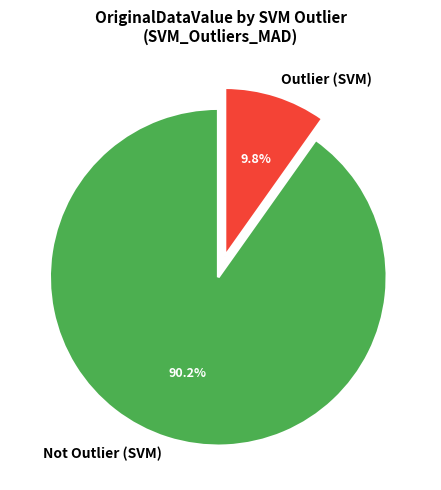

Rank the categories by value from highest to lowest.

Not Outlier (SVM), Outlier (SVM)